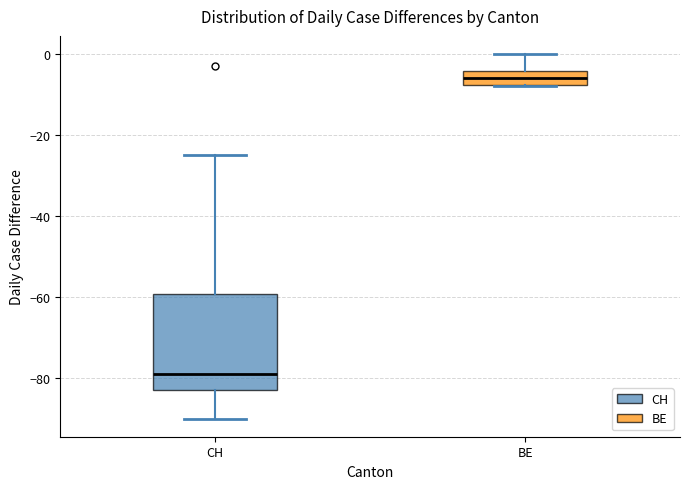

Reading left to right, transcribe this box plot: for each box, give where its median line is, the range the box spans, and where its two whiskers end, as read against the y-axis. The values are not printed on the chart, so give them approximately, as read against the axis.

CH: median -78, box -82 to -60, whiskers -90 to -24
BE: median -6, box -8 to -4, whiskers -8 to 0